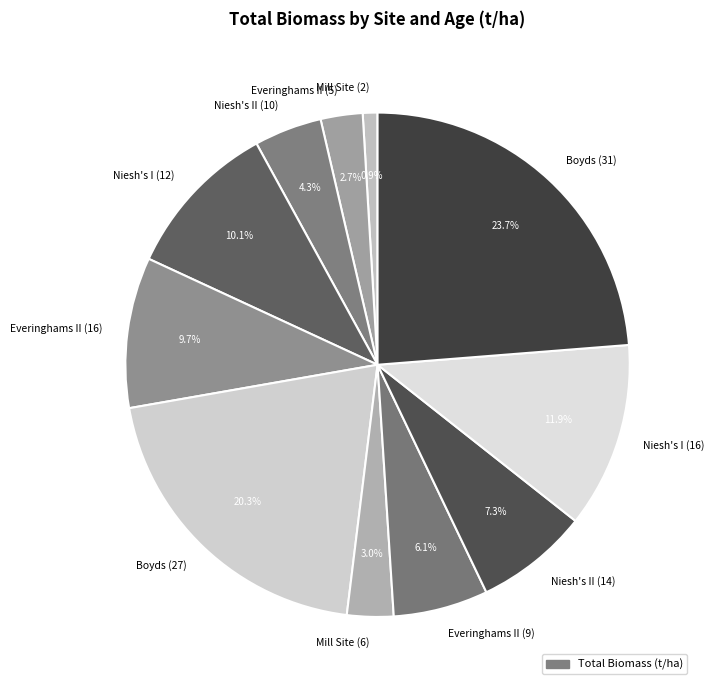

Which category has the biggest portion of the pie?

Boyds (31)